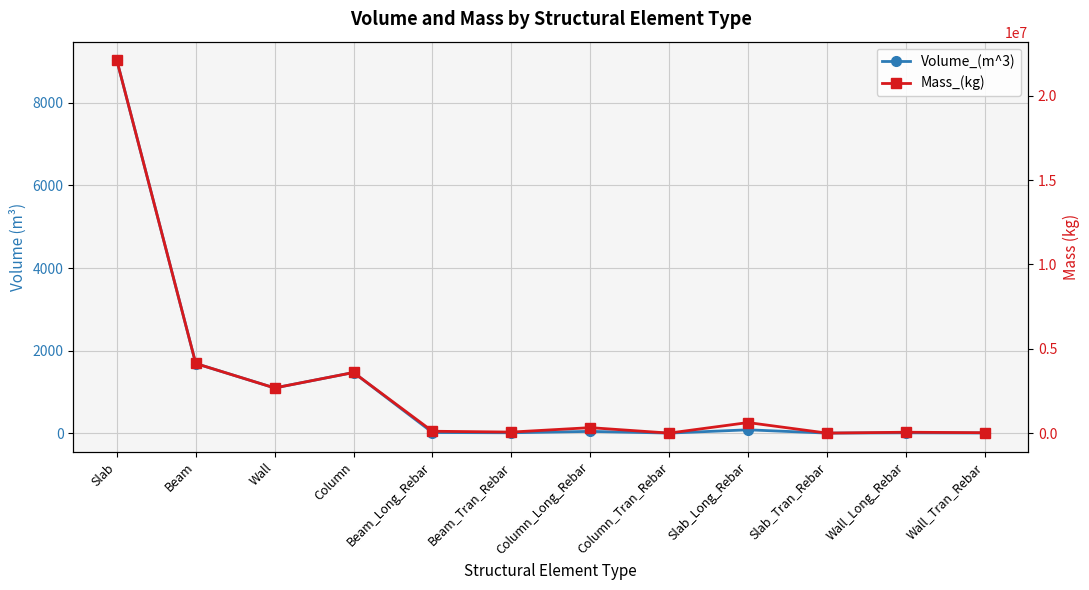

Reading left to right, transcribe all the data shown in this chart.

Volume_(m^3): Slab=9033.1	Beam=1685.9	Wall=1093.7	Column=1468.2	Beam_Long_Rebar=14.0	Beam_Tran_Rebar=7.7	Column_Long_Rebar=41.2	Column_Tran_Rebar=0.0	Slab_Long_Rebar=79.6	Slab_Tran_Rebar=0.0	Wall_Long_Rebar=6.5	Wall_Tran_Rebar=3.0
Mass_(kg): Slab=22099376.0	Beam=4126626.1	Wall=2675669.1	Column=3592394.6	Beam_Long_Rebar=109945.5	Beam_Tran_Rebar=60154.3	Column_Long_Rebar=323219.7	Column_Tran_Rebar=46.2	Slab_Long_Rebar=624351.8	Slab_Tran_Rebar=0.0	Wall_Long_Rebar=51190.4	Wall_Tran_Rebar=23342.9